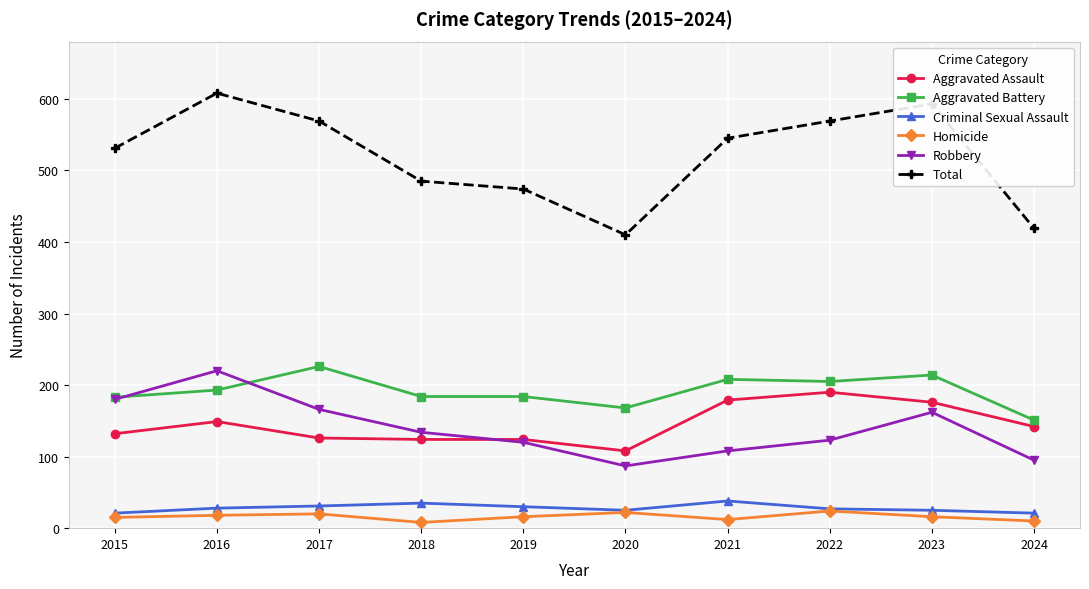

How many interior local peaks does the Robbery series have?

2